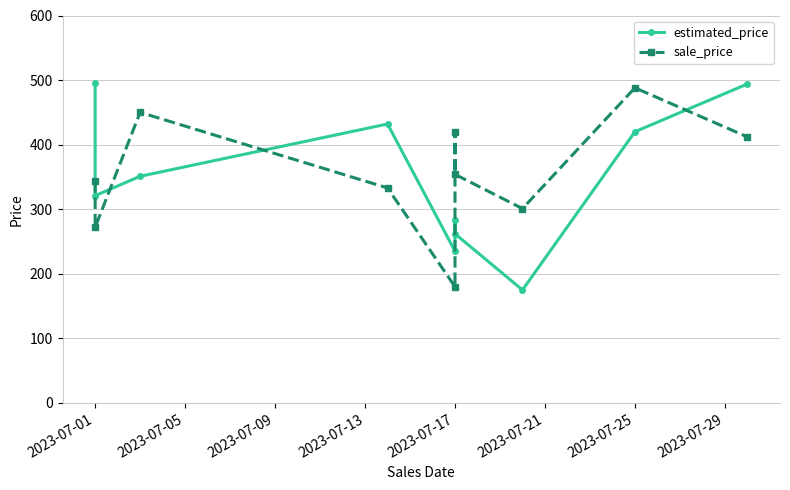

What is the spread (max minus min) of values at 2023-07-13?

99